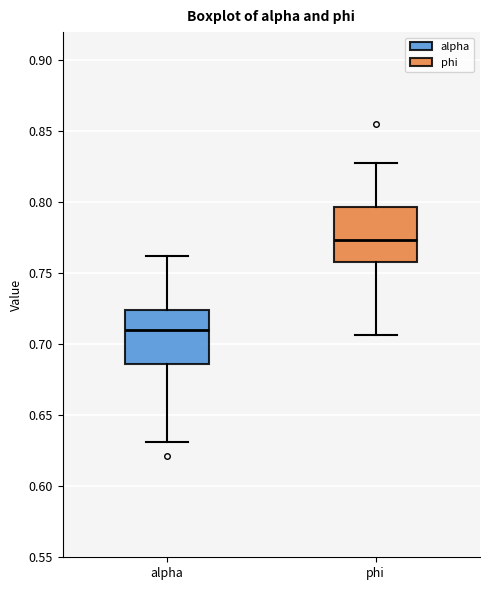

Which box has the lowest median line?

alpha